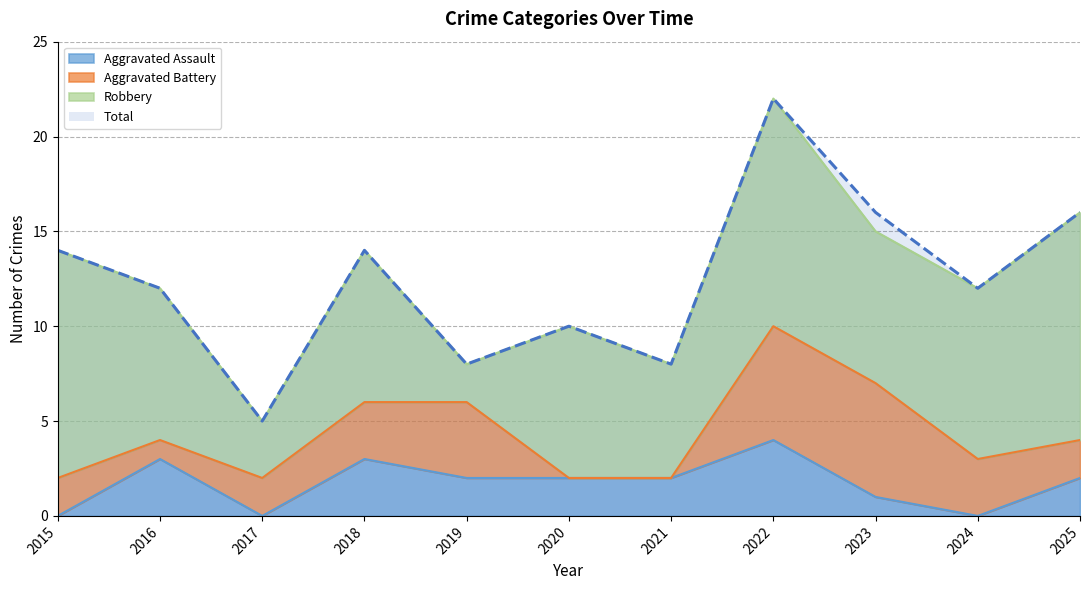

True or false: Aggravated Assault and Total intersect in this chart.

False